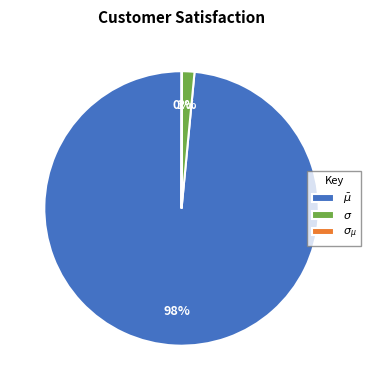

To the nearest percent, what is the average slice percentage?

33%